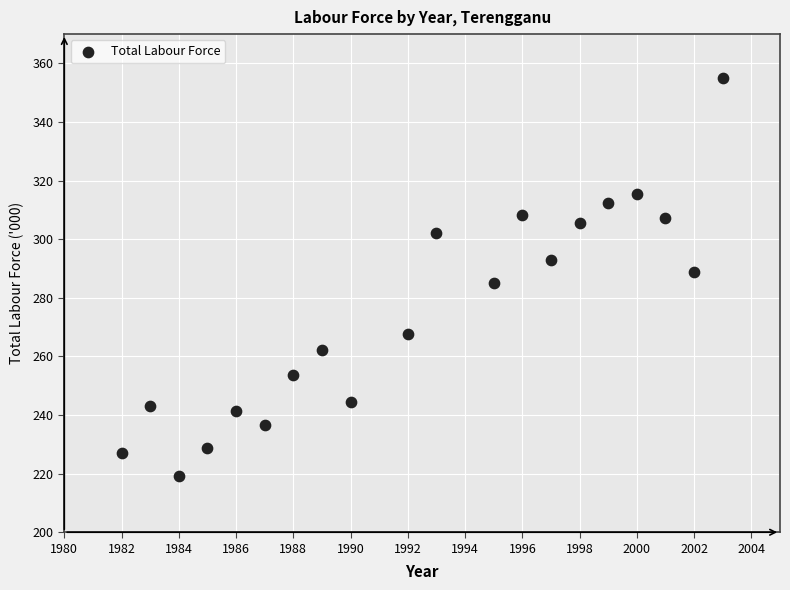

What is the range of Y values (max minus min)?

135.8